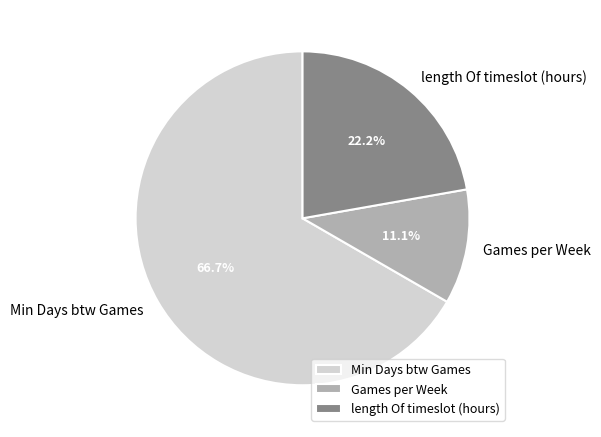

What is the majority slice?

Min Days btw Games